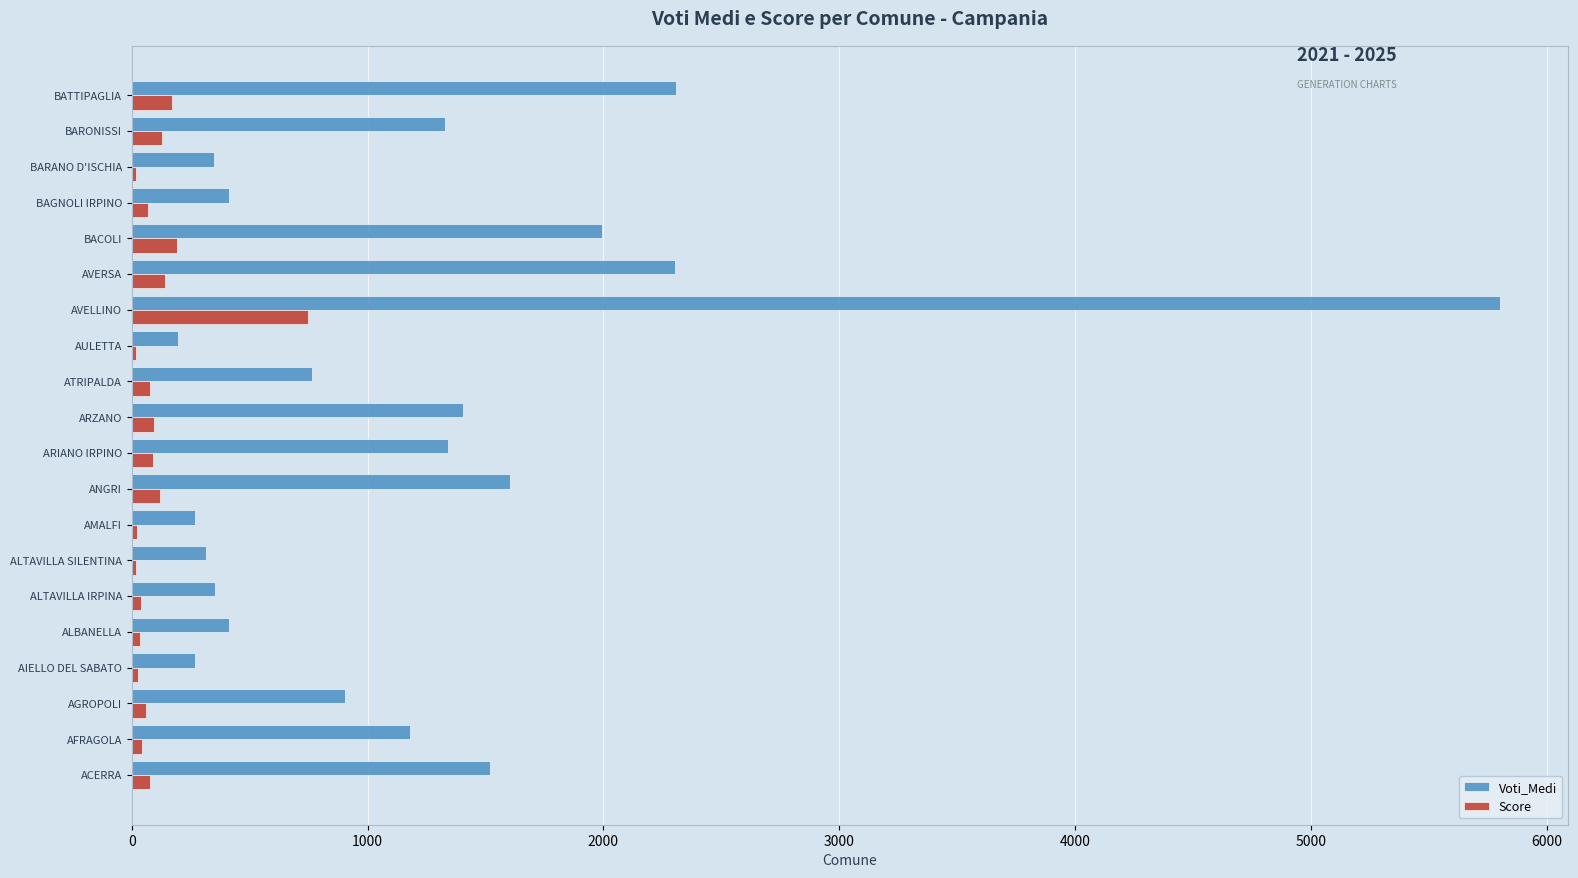

Which series has the widest spread of values?

Voti_Medi